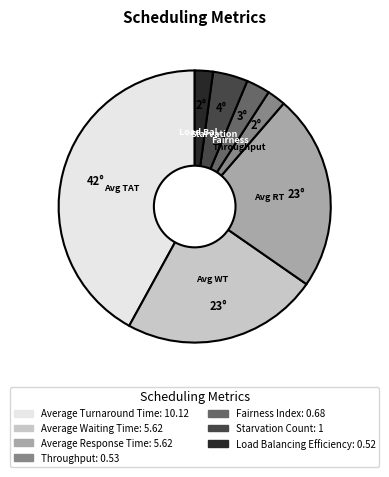

Does any single category account for the majority?

No